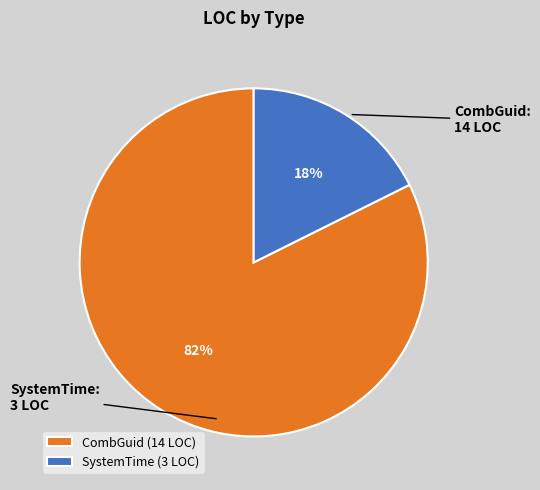

To the nearest percent, what portion does SystemTime represent?

18%